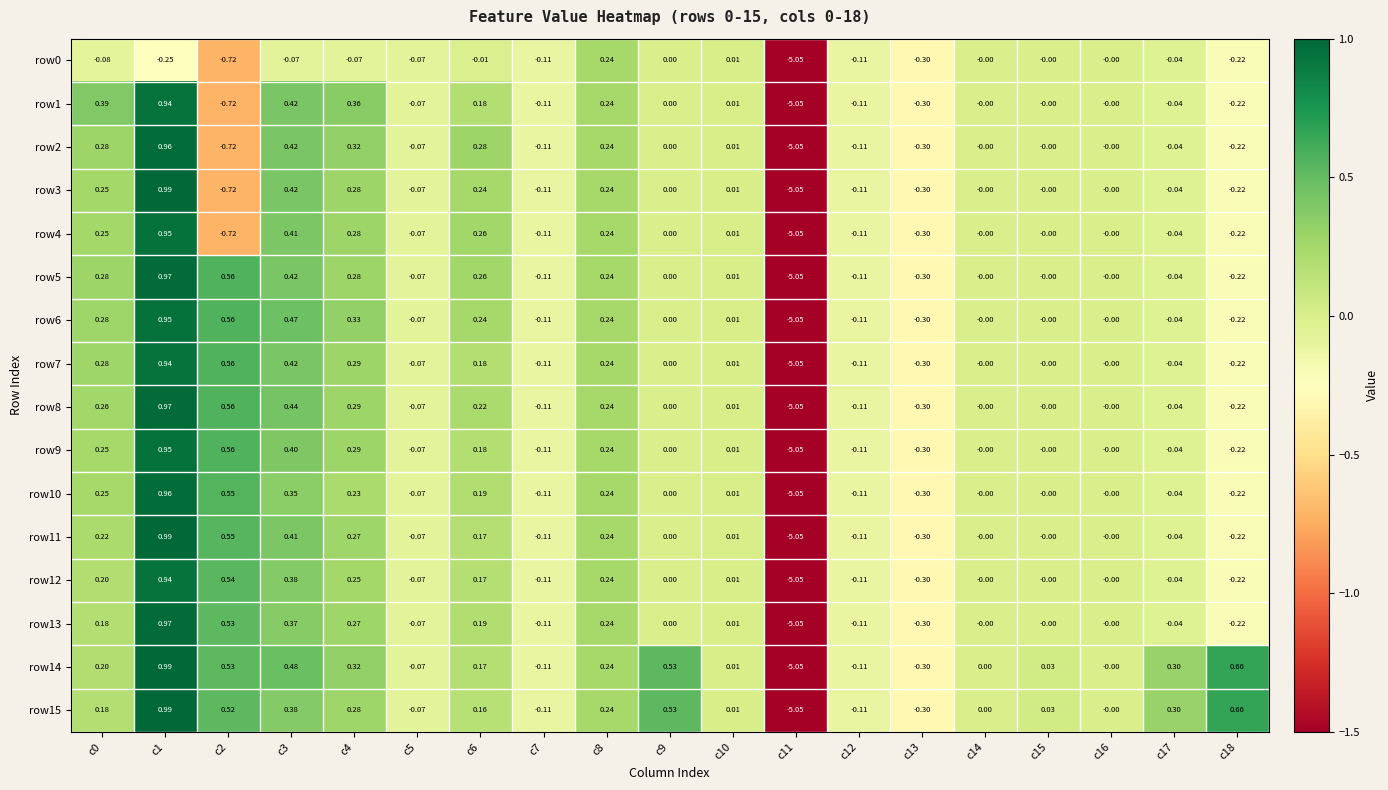

Is the value of row15 at c5 greater than the value of row5 at c2?

No